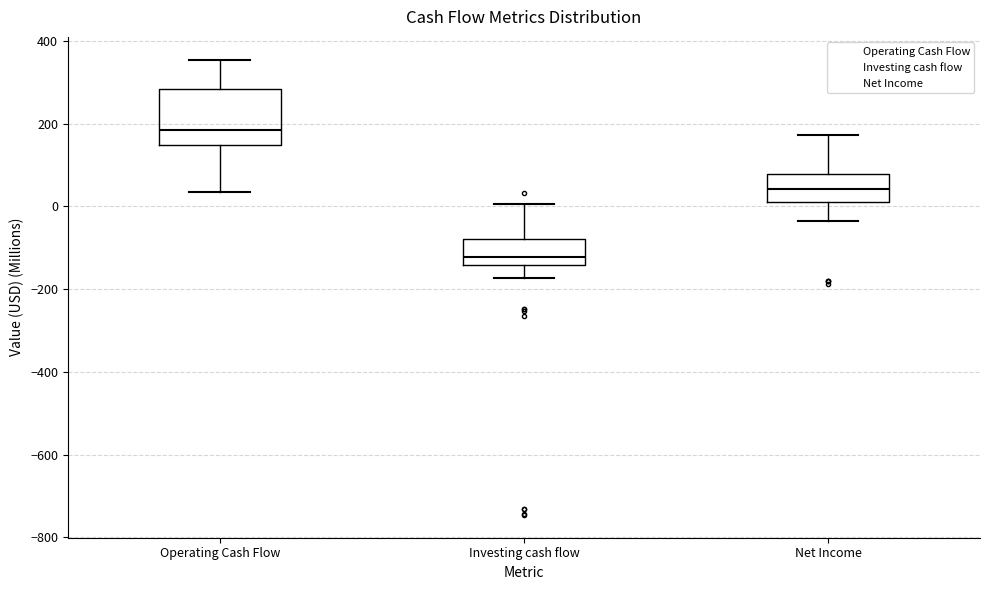

Comparing the boxes themselves (not the whiskers), which one is the tallest?

Operating Cash Flow